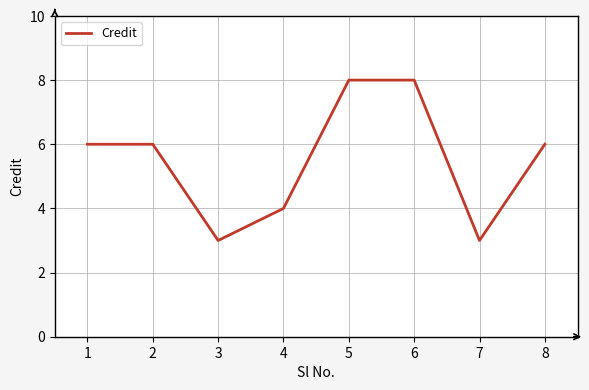

What is the difference between the maximum and second lowest values?

5